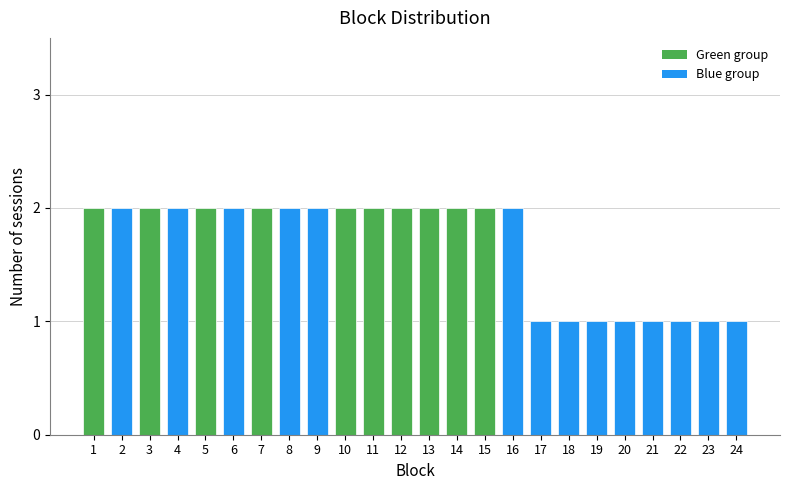

Reading right to left, extract all data points from this chart.

1	1	1	1	1	1	1	1	2	2	2	2	2	2	2	2	2	2	2	2	2	2	2	2